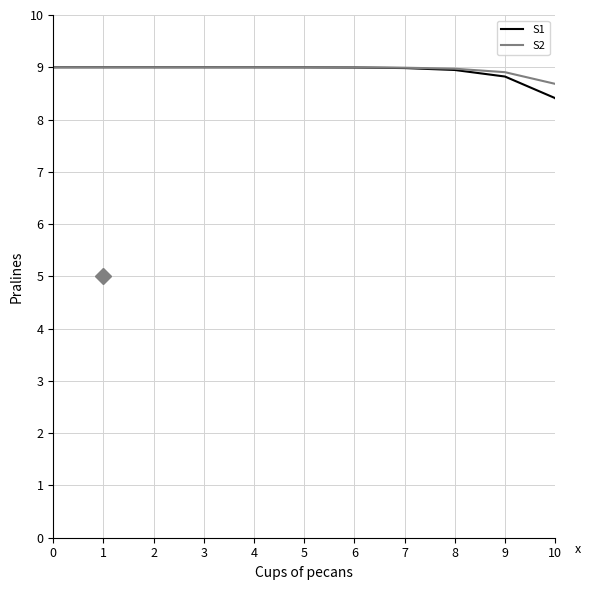

What is the minimum value shown in the chart?

0.3